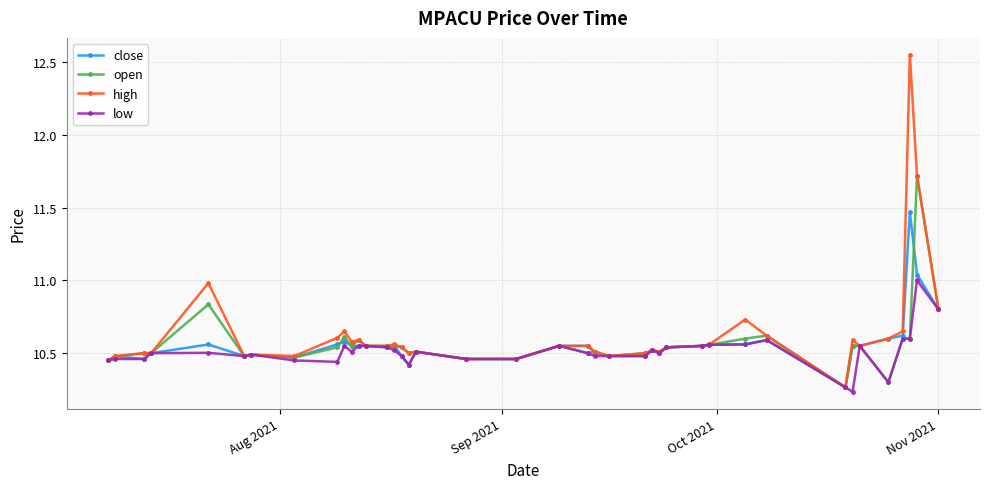

What are all the series names shown in the legend?

close, open, high, low